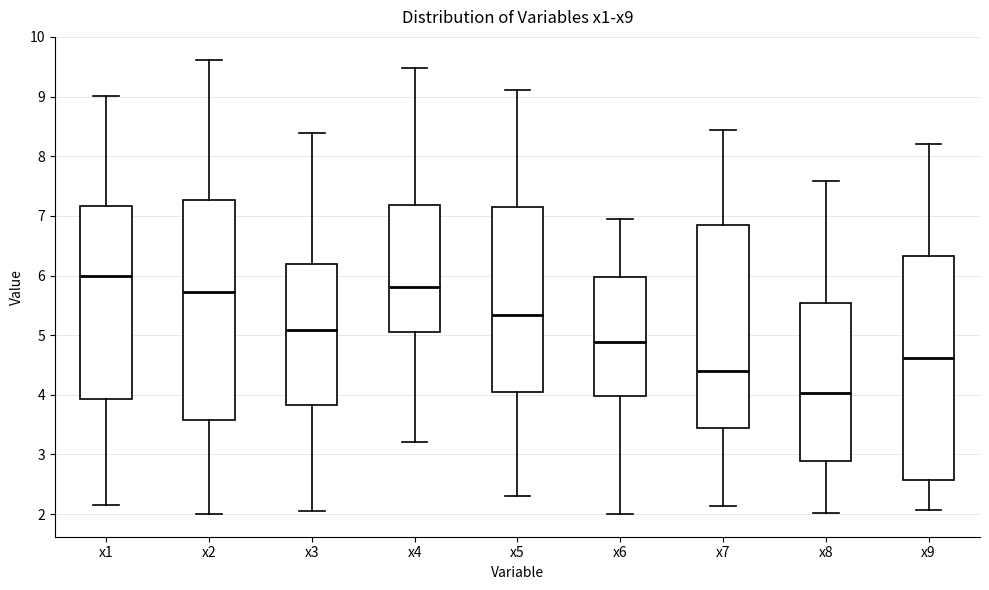

Reading left to right, read every box against the y-axis: the position of its median line, the range the box covers, and the ends of its whiskers. The values are not printed on the chart, so give them approximately, as read against the axis.

x1: median 6.0, box 3.9 to 7.2, whiskers 2.2 to 9.0
x2: median 5.7, box 3.6 to 7.3, whiskers 2.0 to 9.6
x3: median 5.1, box 3.8 to 6.2, whiskers 2.0 to 8.4
x4: median 5.8, box 5.0 to 7.2, whiskers 3.2 to 9.5
x5: median 5.3, box 4.0 to 7.2, whiskers 2.3 to 9.1
x6: median 4.9, box 4.0 to 6.0, whiskers 2.0 to 6.9
x7: median 4.4, box 3.4 to 6.9, whiskers 2.1 to 8.4
x8: median 4.0, box 2.9 to 5.5, whiskers 2.0 to 7.6
x9: median 4.6, box 2.6 to 6.3, whiskers 2.1 to 8.2